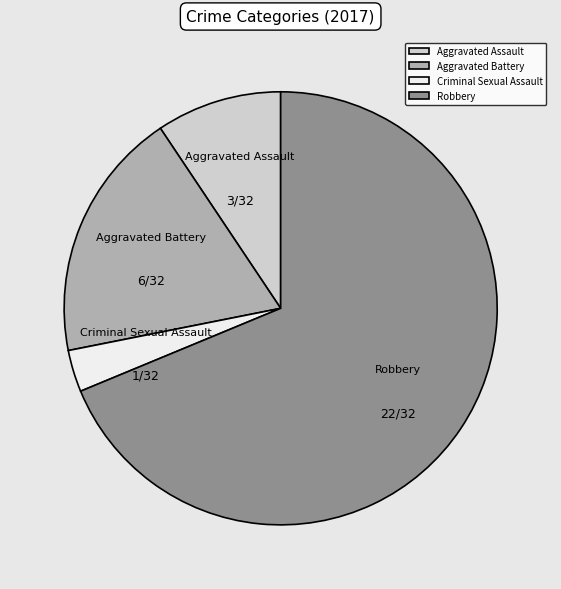

Which slice is the smallest?

Criminal Sexual Assault